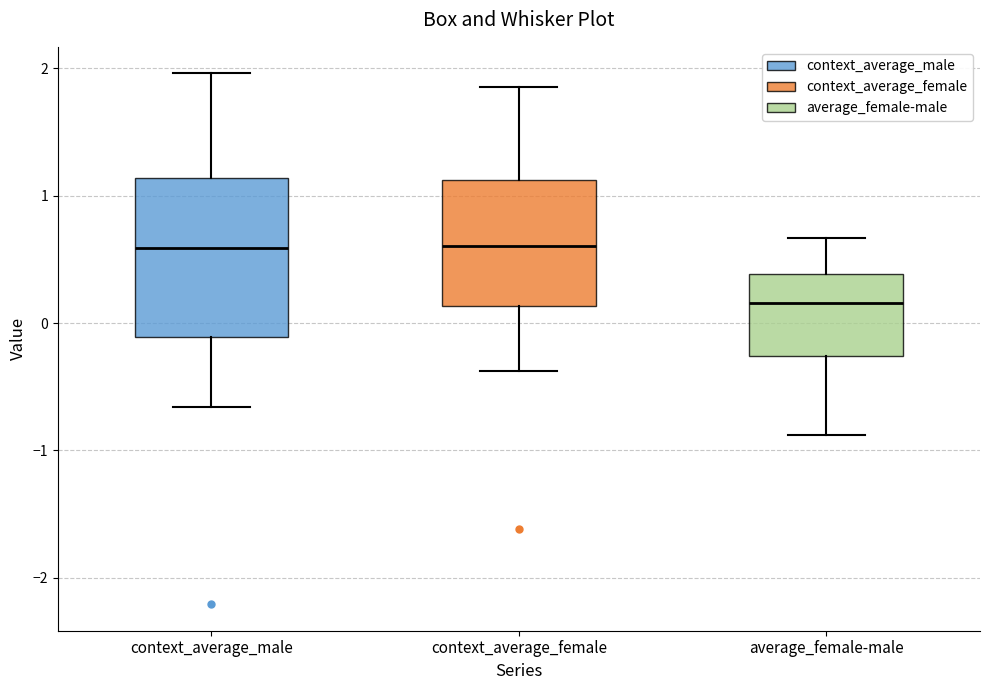

Reading left to right, read every box against the y-axis: the position of its median line, the range the box covers, and the ends of its whiskers. The values are not printed on the chart, so give them approximately, as read against the axis.

context_average_male: median 0.6, box -0.1 to 1.1, whiskers -0.7 to 2.0
context_average_female: median 0.6, box 0.1 to 1.1, whiskers -0.4 to 1.9
average_female-male: median 0.2, box -0.3 to 0.4, whiskers -0.9 to 0.7